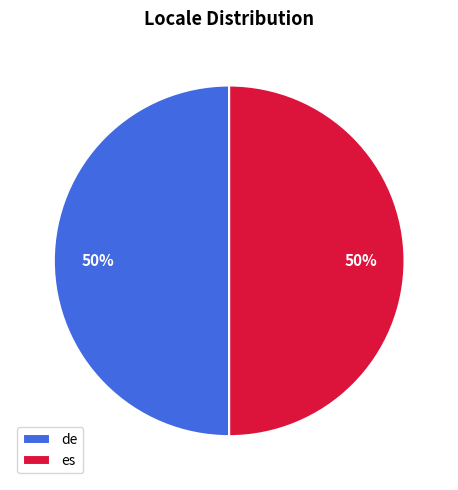

The es slice represents 38% of the pie. True or false?

False